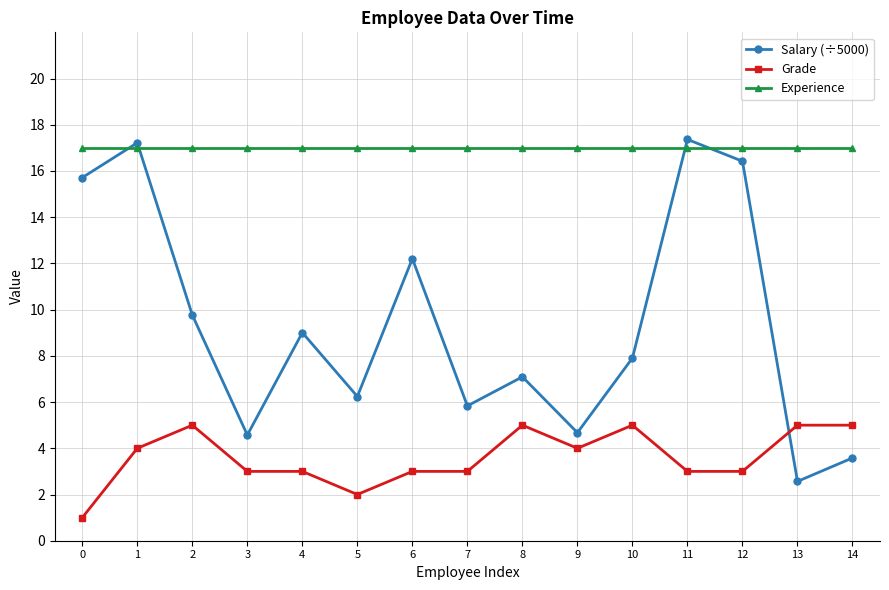

What is the difference between the highest and lowest values at 5?

15.0